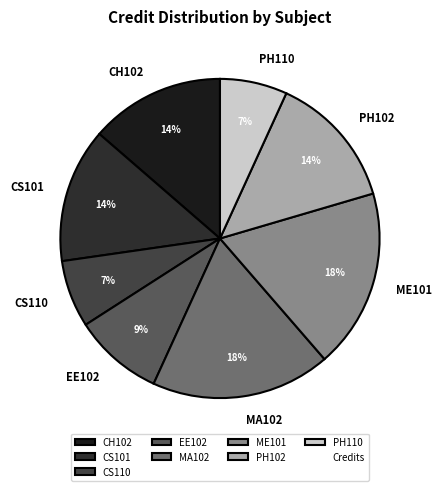

Is there a majority slice in this chart?

No